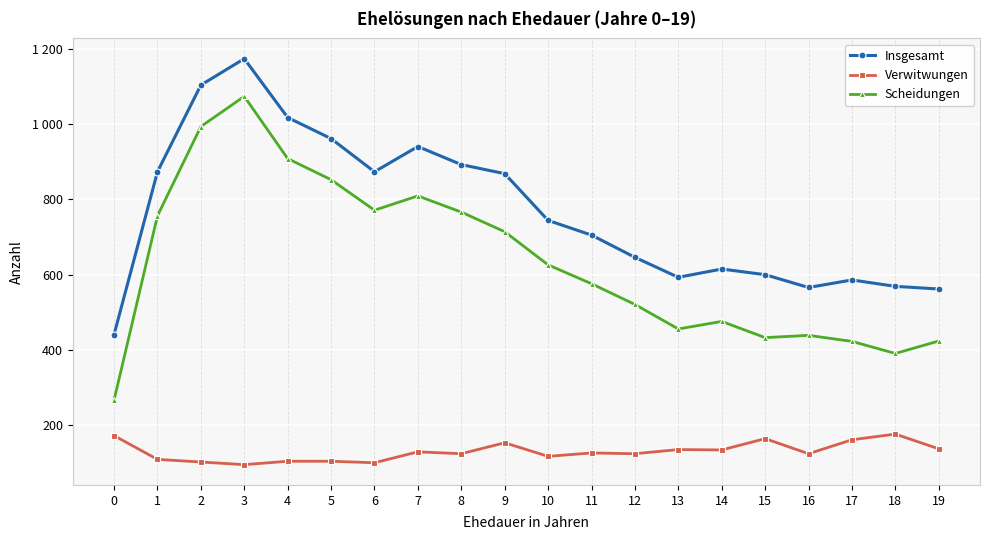

Is this an area chart (filled region under the line)?

No